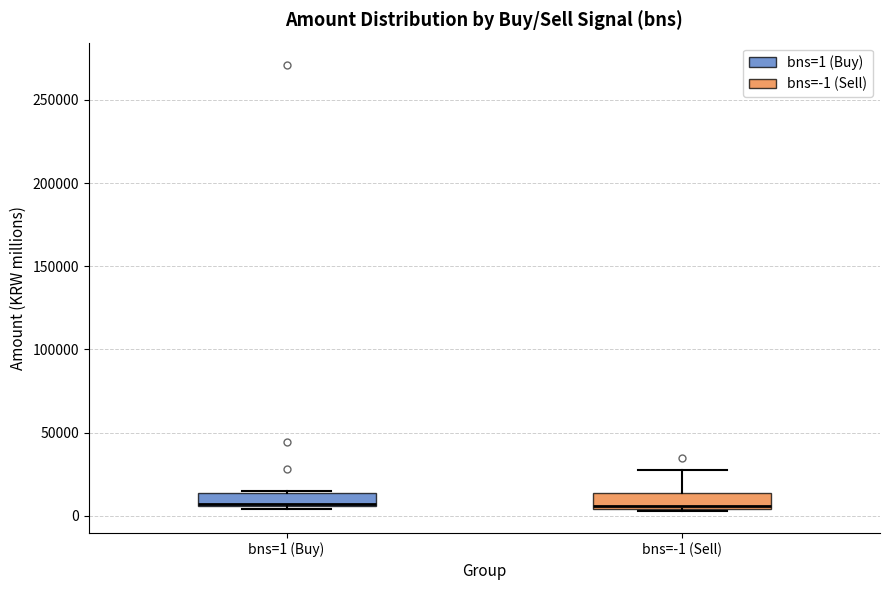

Reading left to right, read every box against the y-axis: the position of its median line, the range the box covers, and the ends of its whiskers. The values are not printed on the chart, so give them approximately, as read against the axis.

bns=1 (Buy): median 5000 (just above the box's lower edge), box 5000 to 15000, whiskers 5000 (just below the box's lower edge) to 15000
bns=-1 (Sell): median 5000 (just above the box's lower edge), box 5000 to 15000, whiskers 5000 to 25000